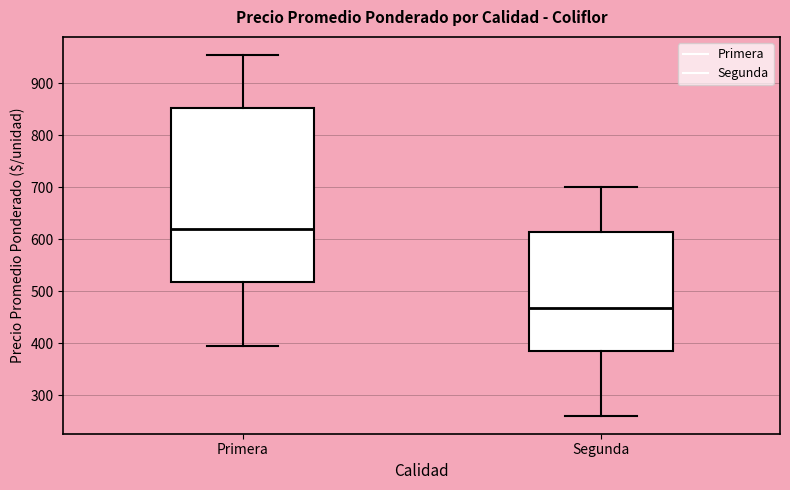

Which box has the lowest median line?

Segunda